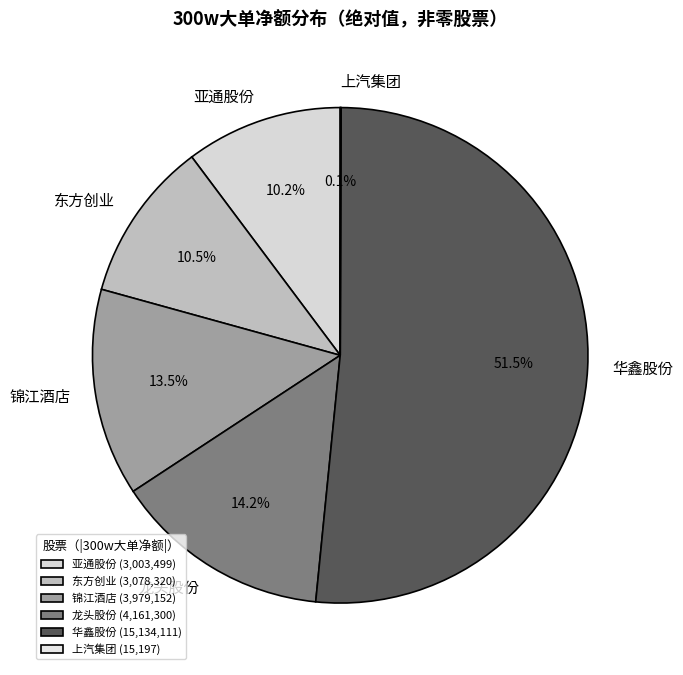

What percentage is NOT represented by 亚通股份?

89.8%